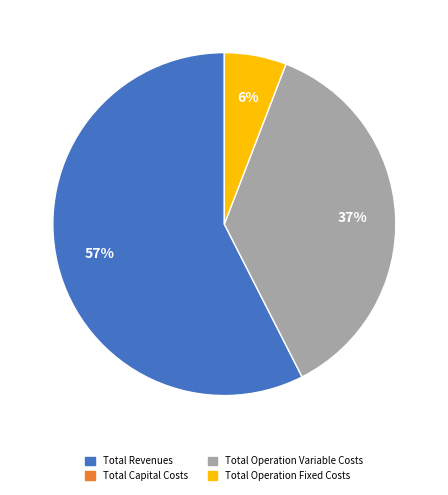

Is there a majority slice in this chart?

Yes